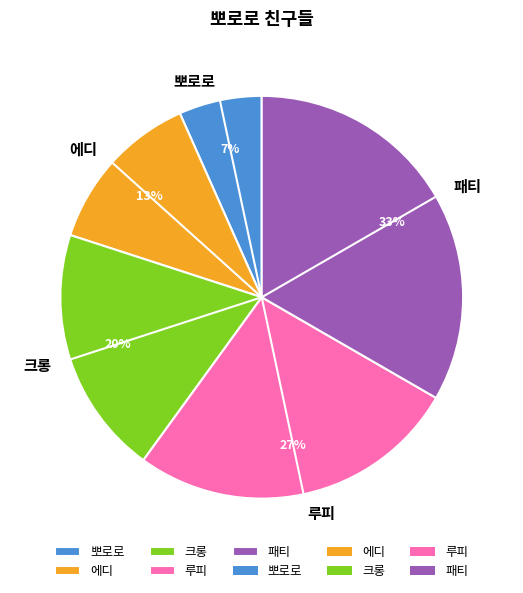

What is the smallest slice in the pie chart?

뽀로로